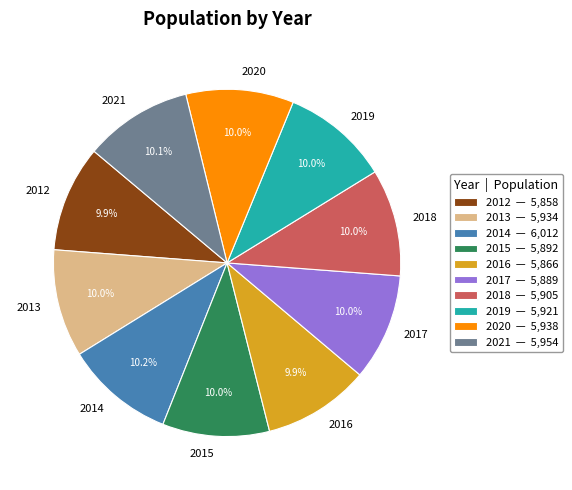

What percentage is the 2015 slice, to the nearest percent?

10%